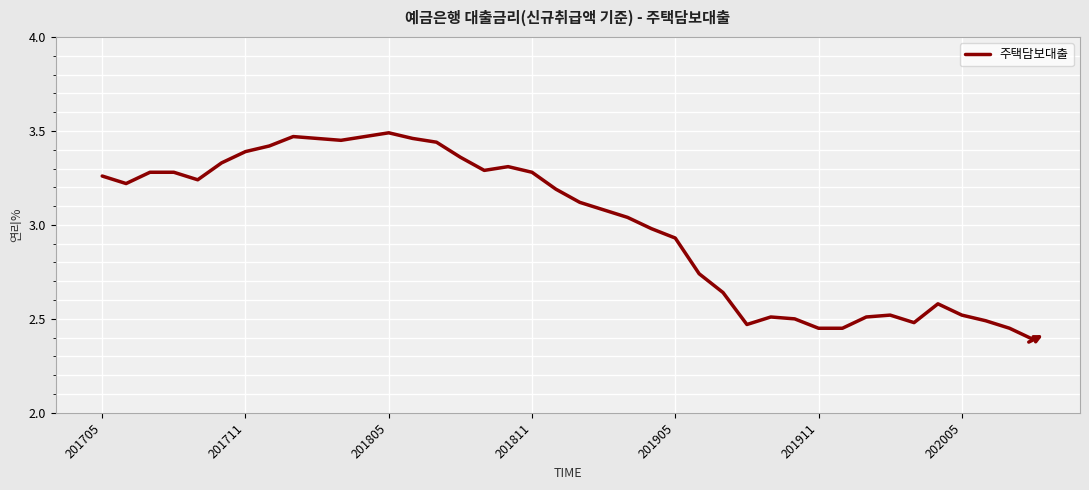

What is the difference between the maximum and minimum values?

1.1